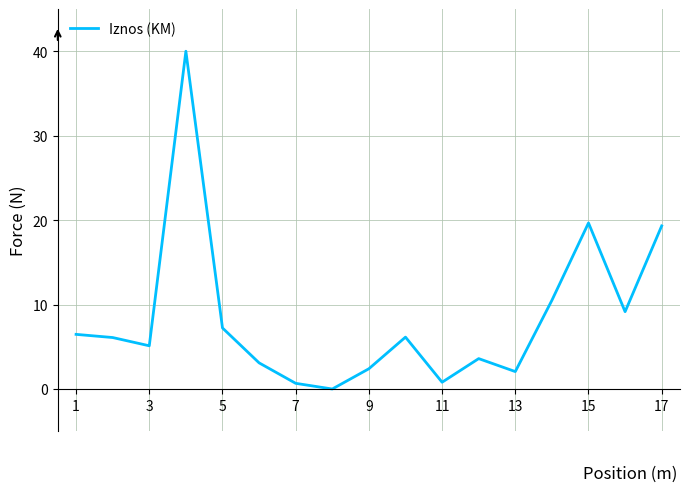

What is the maximum value shown in the chart?

40.0